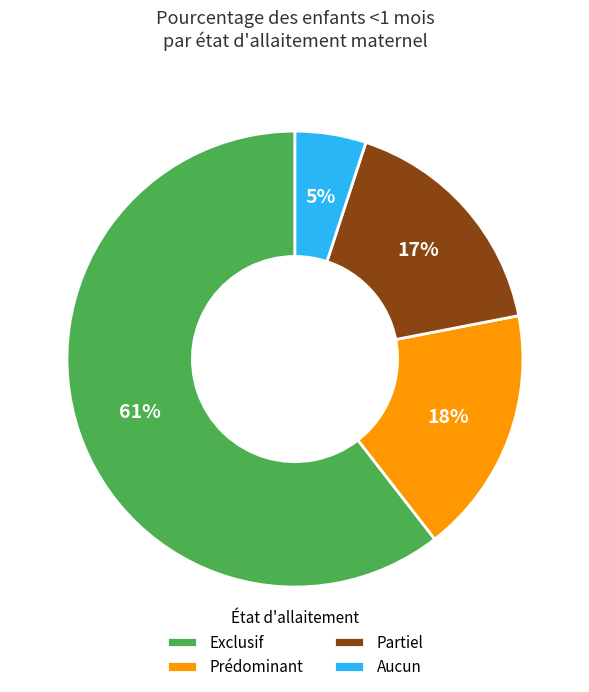

To the nearest percent, what portion does Aucun represent?

5%